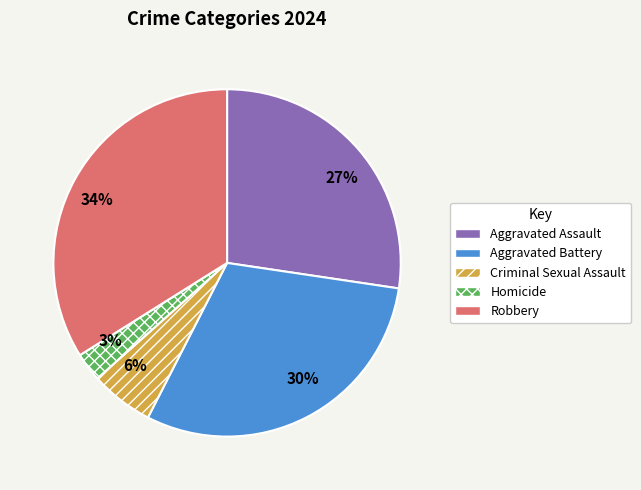

Is it true that 30% is 23% of the pie?

False